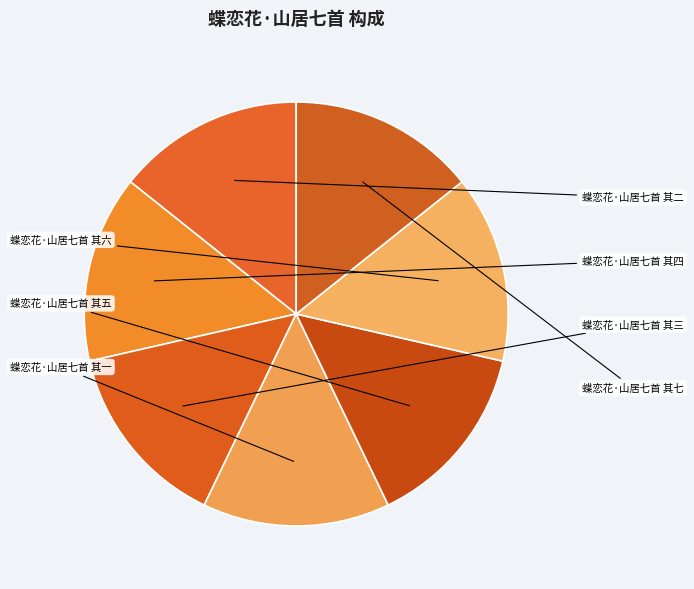

Combined, do 蝶恋花·山居七首 其四 and 蝶恋花·山居七首 其三 account for over 50%?

No